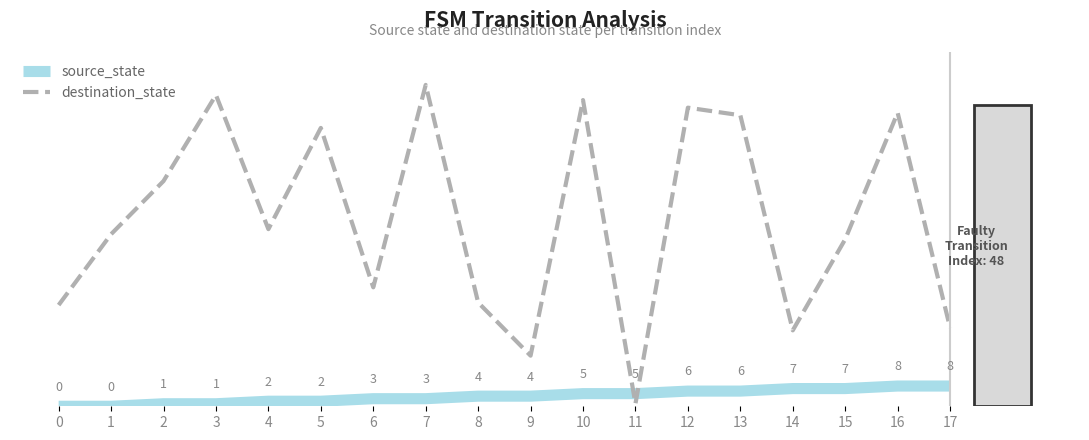

True or false: destination_state and source_state intersect in this chart.

True